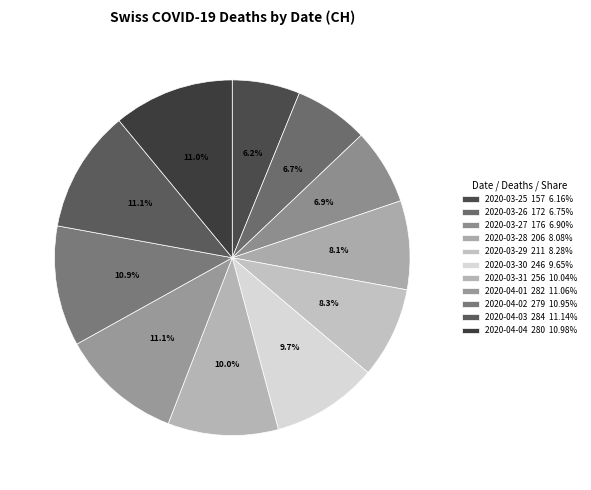

How many segments does this pie chart have?

11